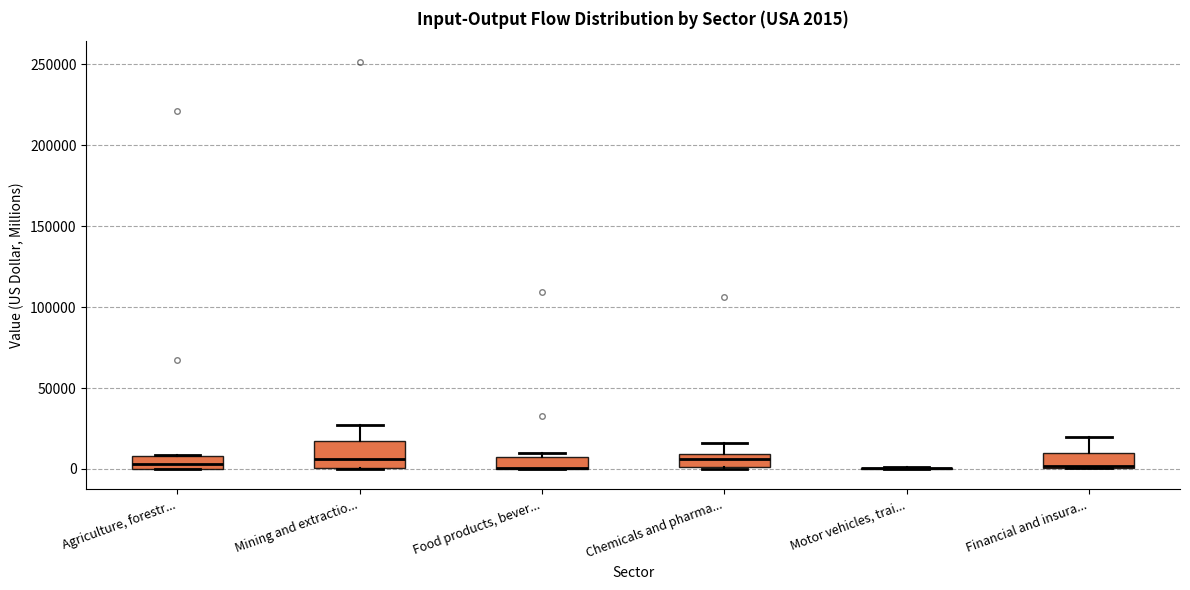

Comparing the boxes themselves (not the whiskers), which one is the tallest?

Mining and extractio...